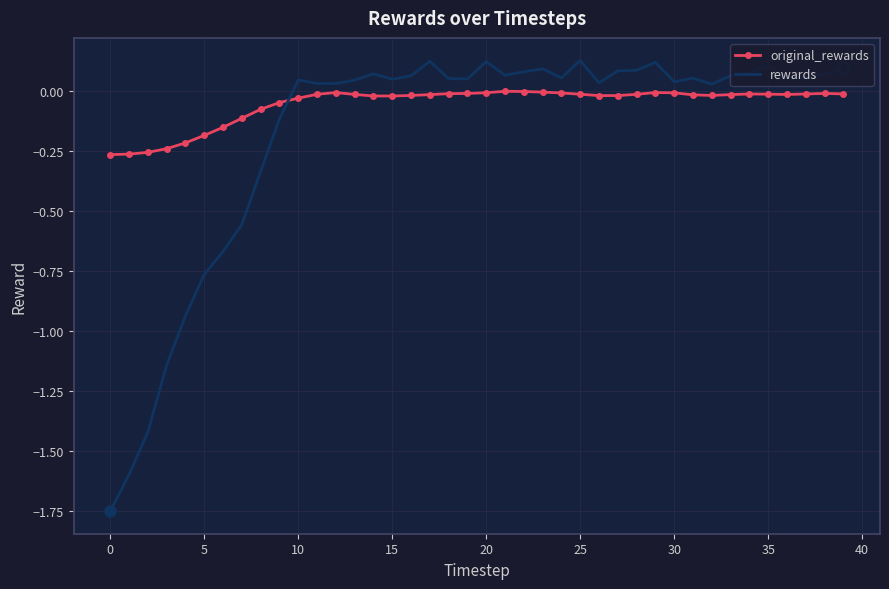

After their last crossing, which series has the higher values: rewards or original_rewards?

rewards